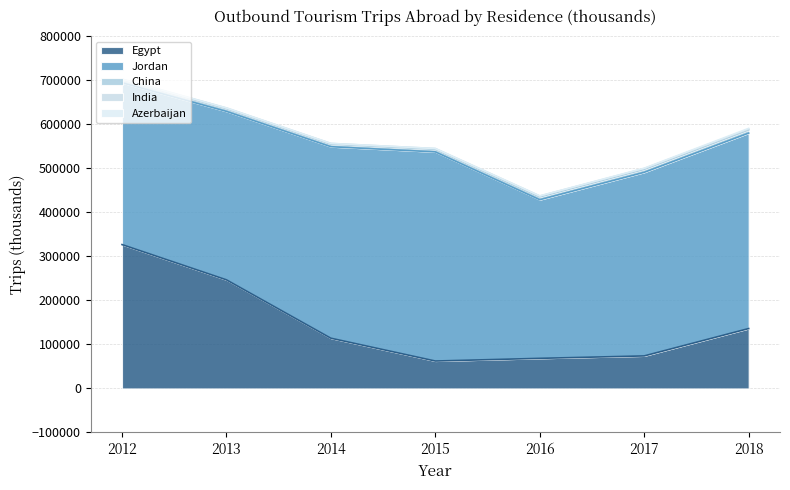

At which category does the chart reach its minimum across all series?

2012